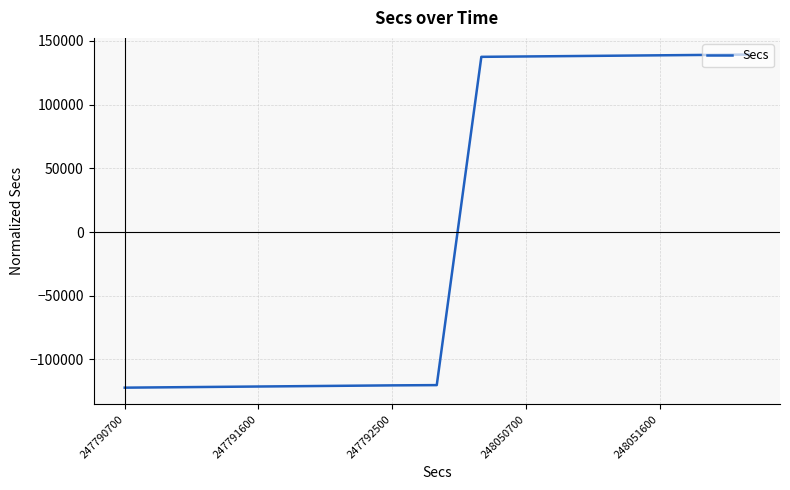

What is the minimum value shown in the chart?

-122166.7